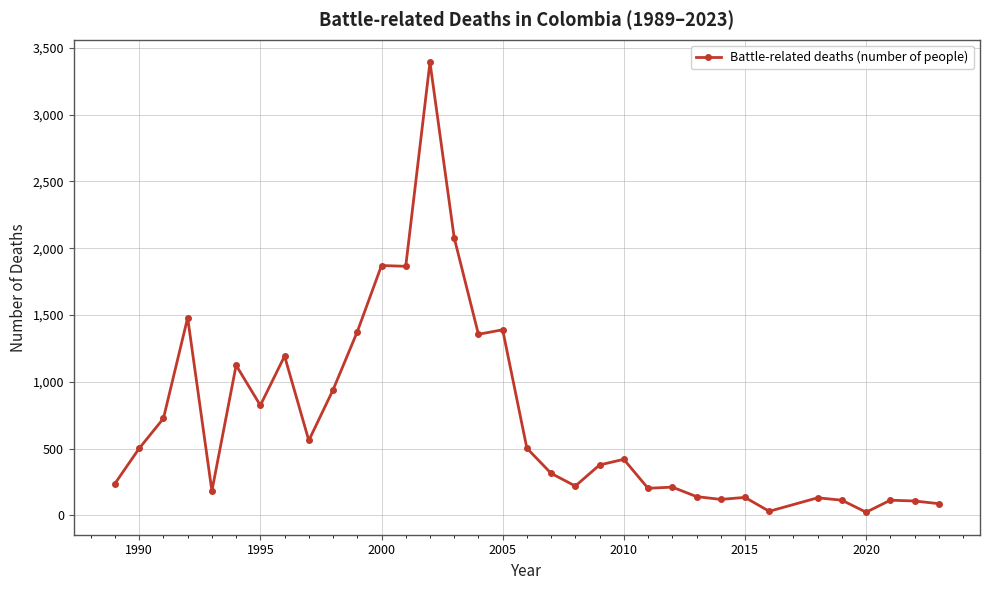

True or false: the data has more than 0 interior local peaks.

True